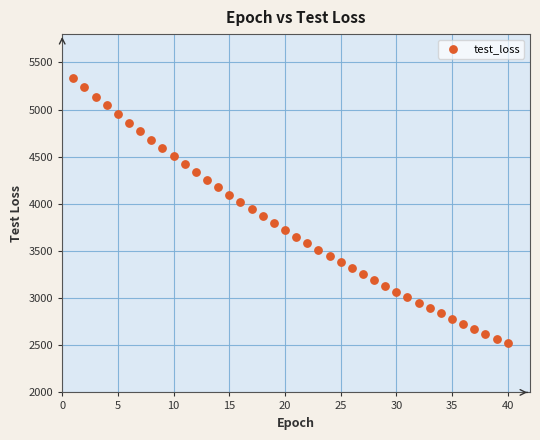

What is the range of Y values (max minus min)?

2812.7